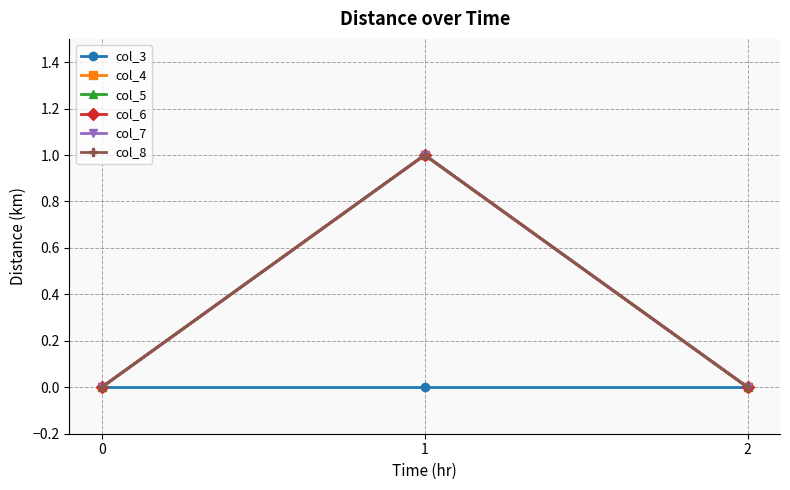

At 2, list the series in order from largest to smallest.

col_3, col_4, col_5, col_6, col_7, col_8